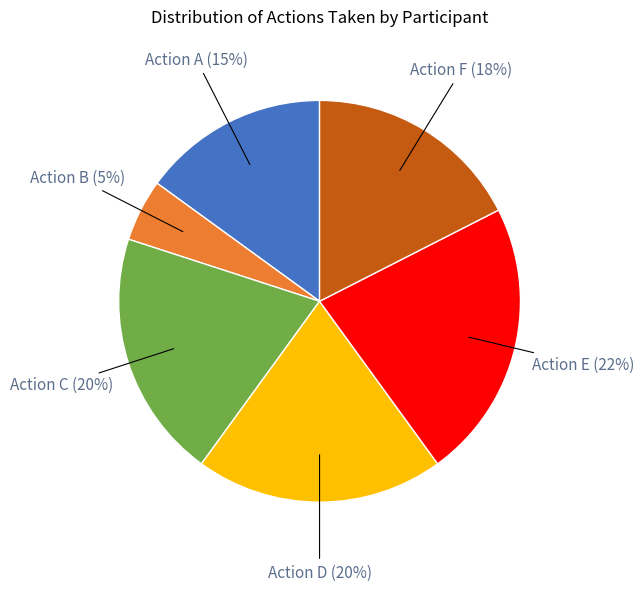

How many slices are in this pie chart?

6